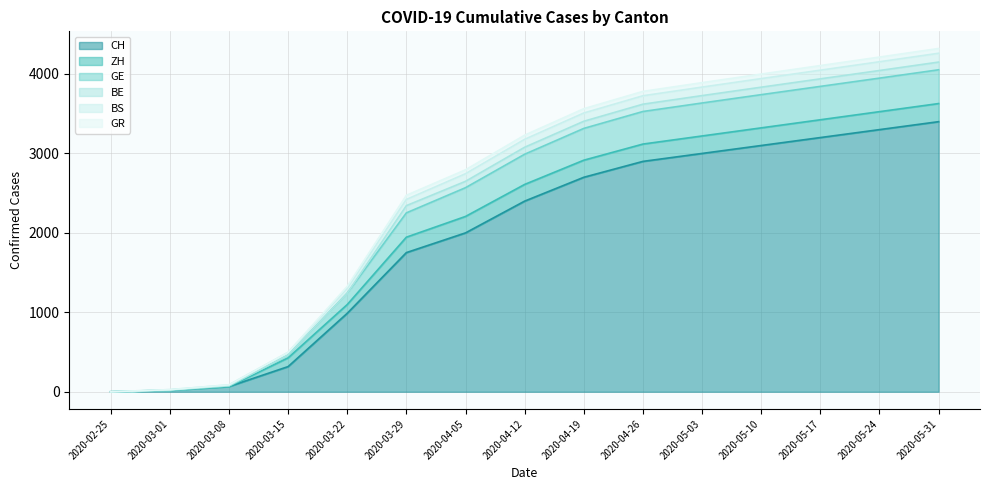

Which series has the largest total across all categories?

CH